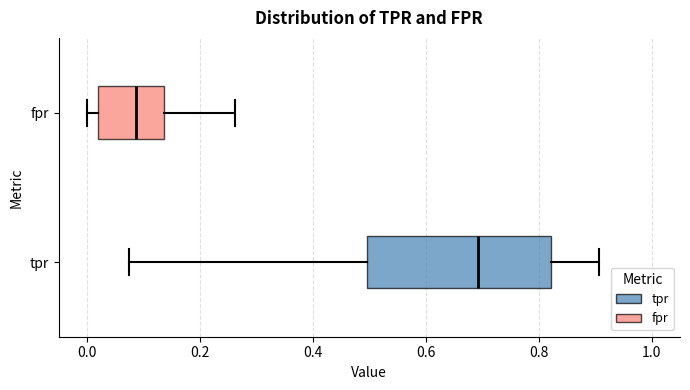

Comparing the boxes themselves (not the whiskers), which one is the widest?

tpr